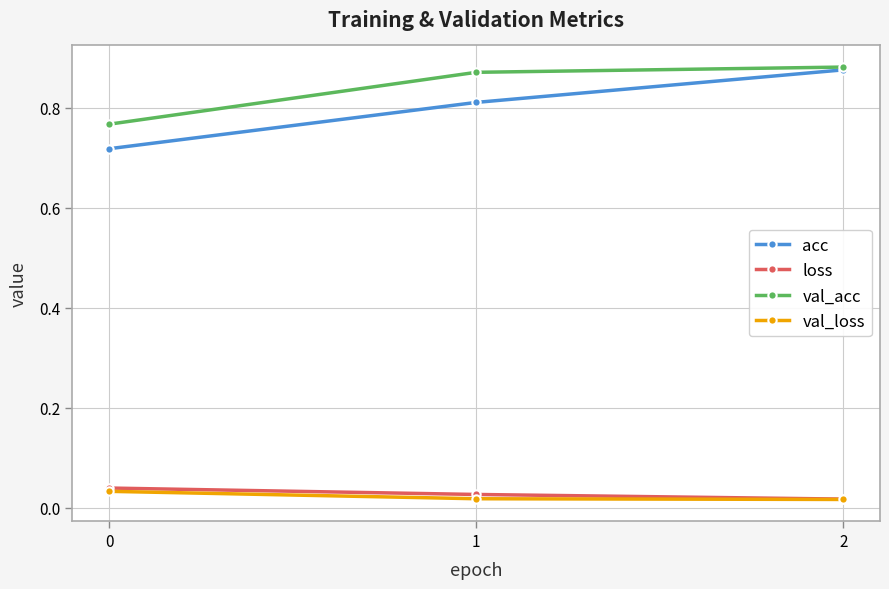

What is the total value across all series at 0?

1.6